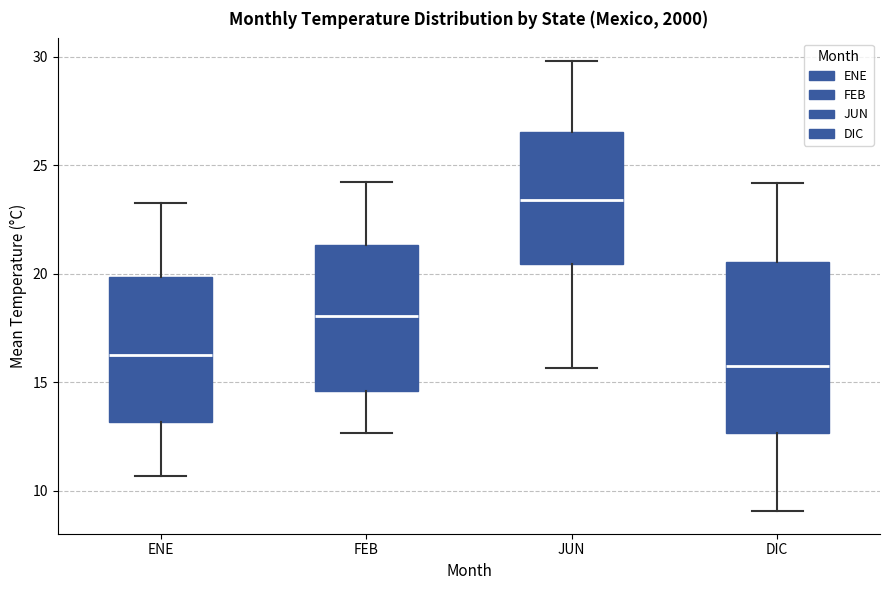

Where does the lower whisker of the box for ENE end on the y-axis? The values are not printed on the chart, so give them approximately, as read against the axis.

10.5